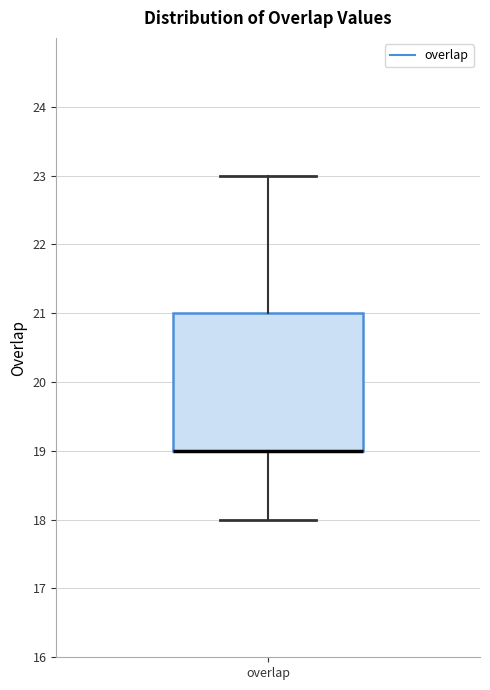

Transcribe this box plot: give where the median line is, the range the box spans, and where the two whiskers end, as read against the y-axis. The values are not printed on the chart, so give them approximately, as read against the axis.

median 19 (drawn on the box's lower edge), box 19 to 21, whiskers 18 to 23